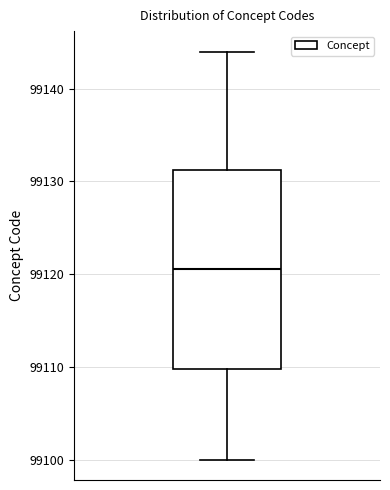

Read this box plot against the y-axis: the position of the median line, the range covered by the box, and the ends of both whiskers. The values are not printed on the chart, so give them approximately, as read against the axis.

median 99121, box 99110 to 99131, whiskers 99100 to 99144